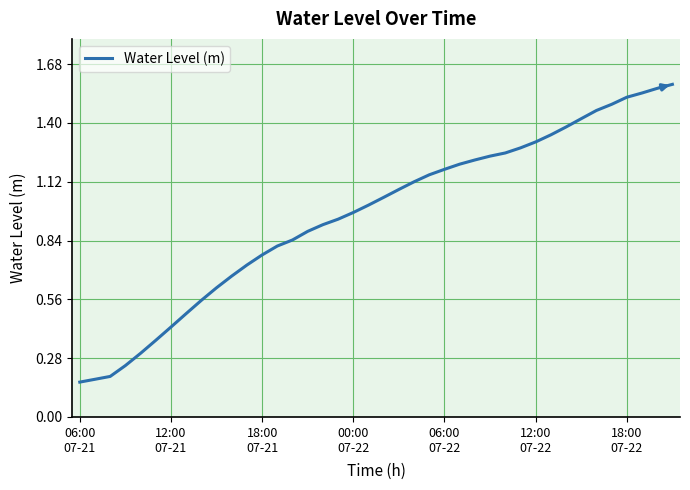

Does the chart have visible grid lines?

Yes